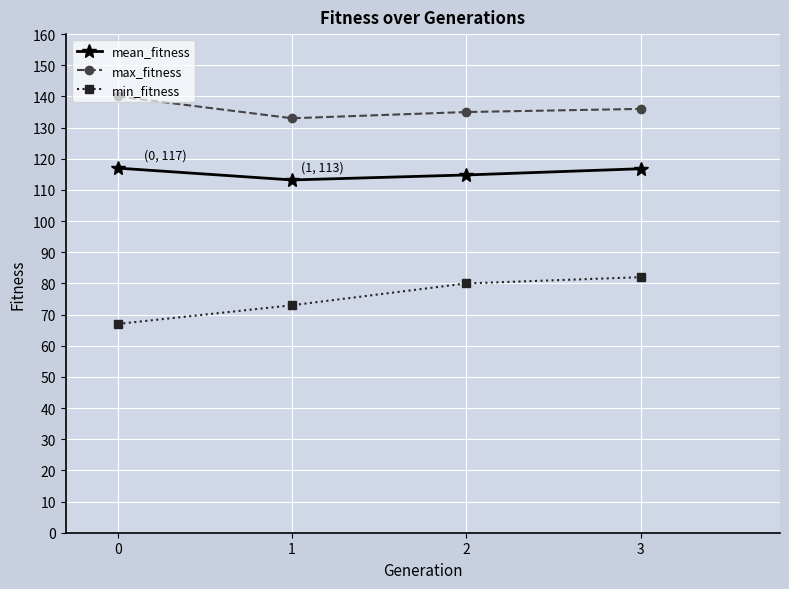

Between 1 and 2, which series saw the biggest shift?

min_fitness